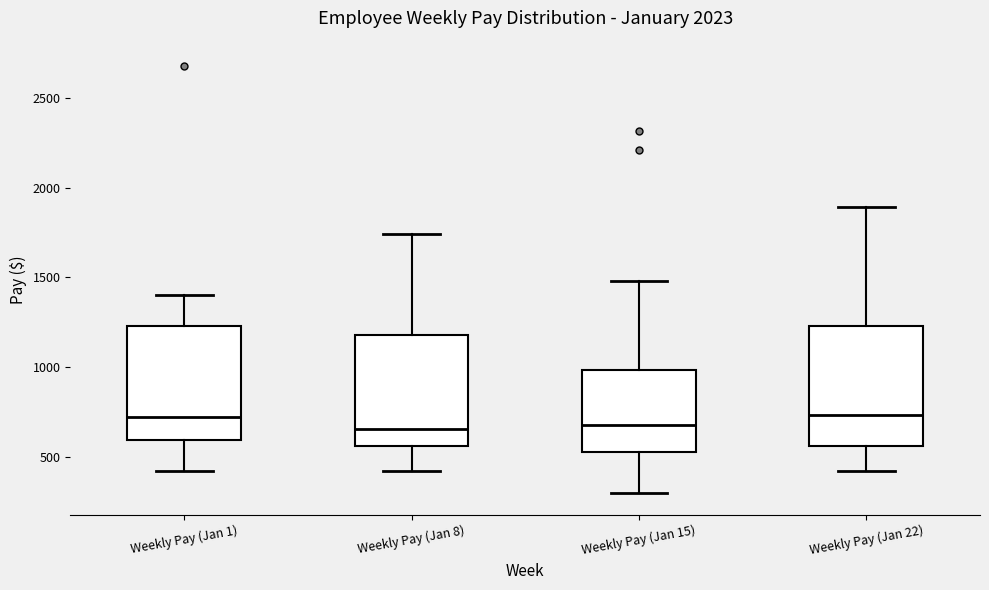

Reading left to right, transcribe this box plot: for each box, give where its median line is, the range the box spans, and where its two whiskers end, as read against the y-axis. The values are not printed on the chart, so give them approximately, as read against the axis.

Weekly Pay (Jan 1): median 700, box 600 to 1250, whiskers 400 to 1400
Weekly Pay (Jan 8): median 650, box 550 to 1200, whiskers 400 to 1750
Weekly Pay (Jan 15): median 700, box 550 to 1000, whiskers 300 to 1500
Weekly Pay (Jan 22): median 750, box 550 to 1250, whiskers 400 to 1900